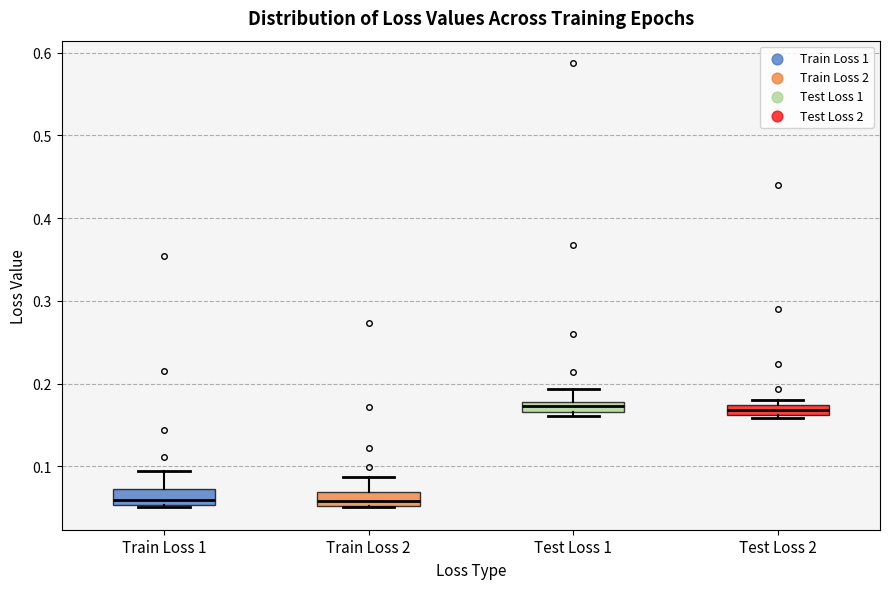

Where is the lower edge of the box for Train Loss 2 on the y-axis? The values are not printed on the chart, so give them approximately, as read against the axis.

0.05